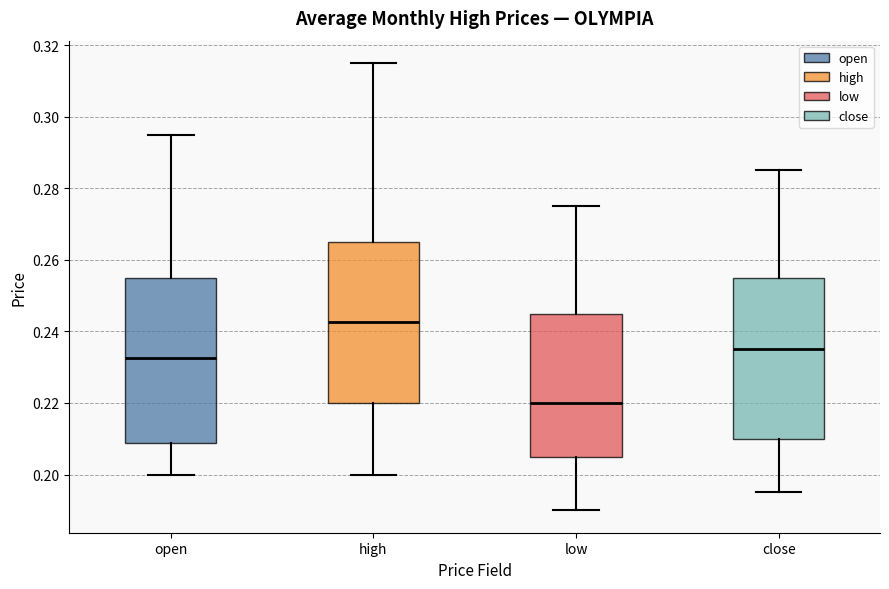

Where does the lower whisker of the box for low end on the y-axis? The values are not printed on the chart, so give them approximately, as read against the axis.

0.190